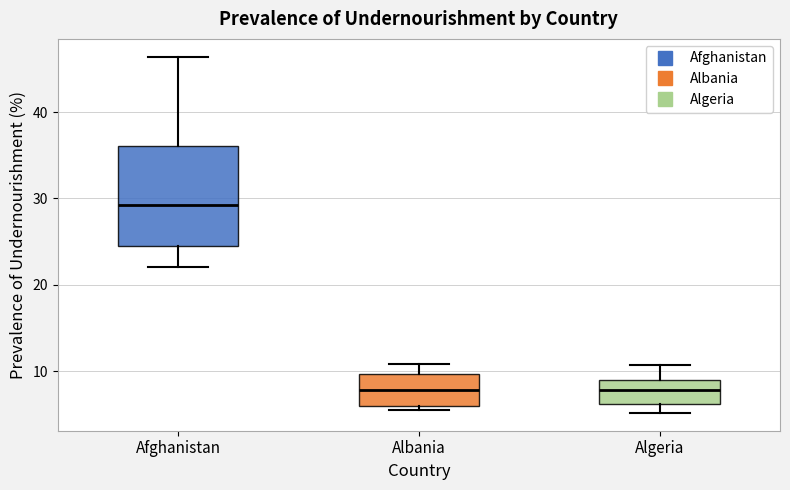

Reading left to right, read every box against the y-axis: the position of its median line, the range the box covers, and the ends of its whiskers. The values are not printed on the chart, so give them approximately, as read against the axis.

Afghanistan: median 29, box 25 to 36, whiskers 22 to 46
Albania: median 8, box 6 to 10, whiskers 6 (just below the box's lower edge) to 11
Algeria: median 8, box 6 to 9, whiskers 5 to 11